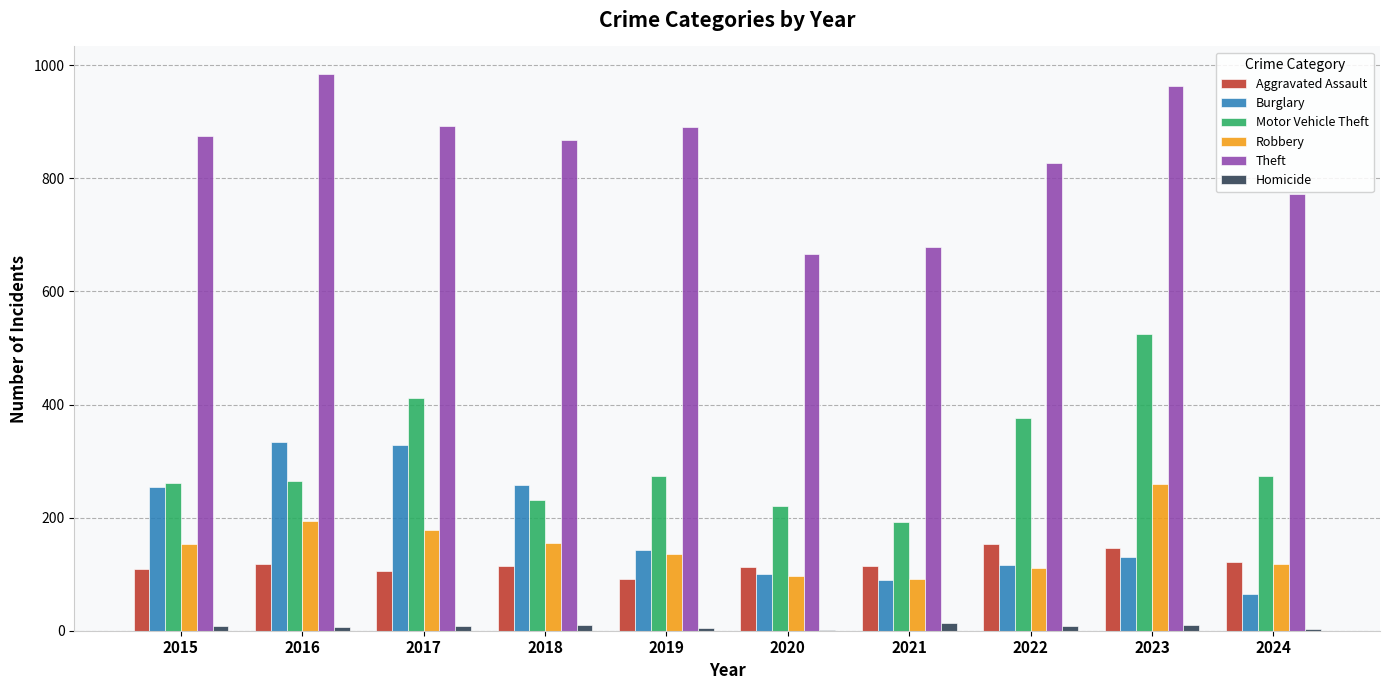

The value of Motor Vehicle Theft at 2023 is 699. True or false?

False